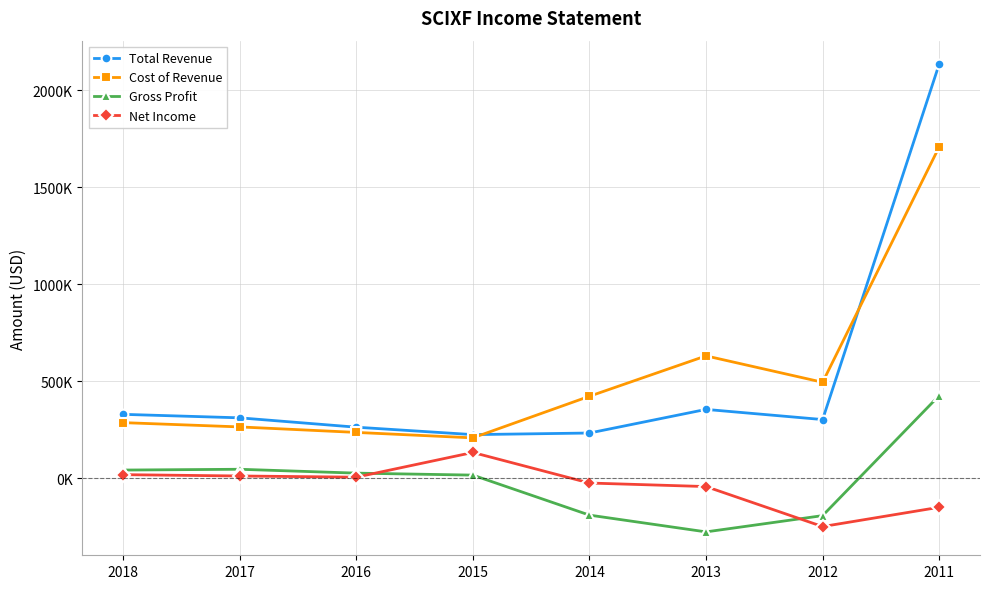

Does the chart have visible grid lines?

Yes